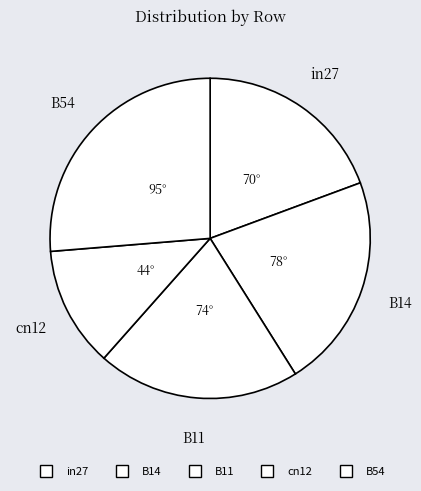

How many slices are in this pie chart?

5